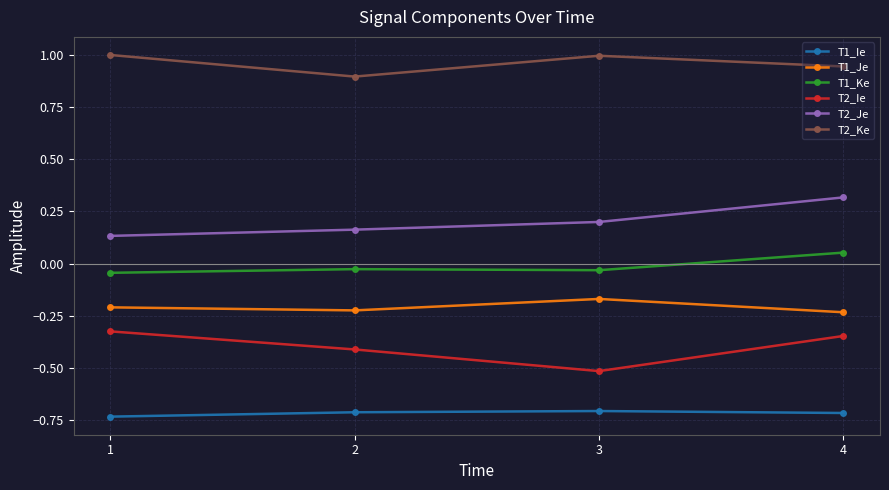

True or false: T2_Ie has a value of -0.5 at 1.

False